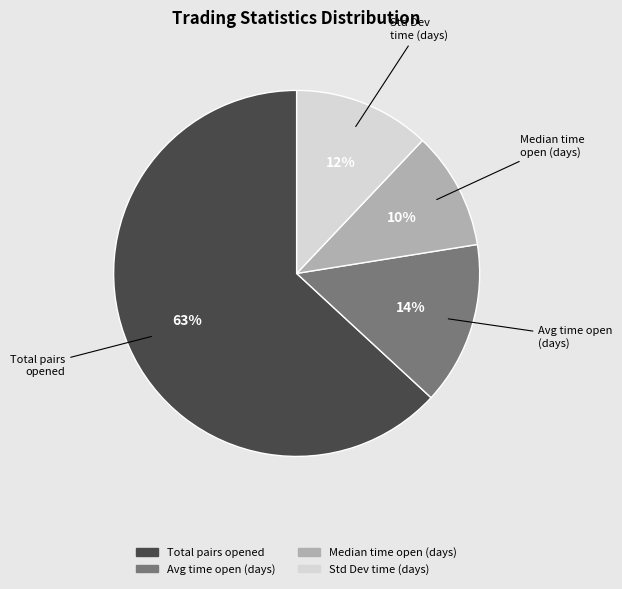

Is there a majority slice in this chart?

Yes